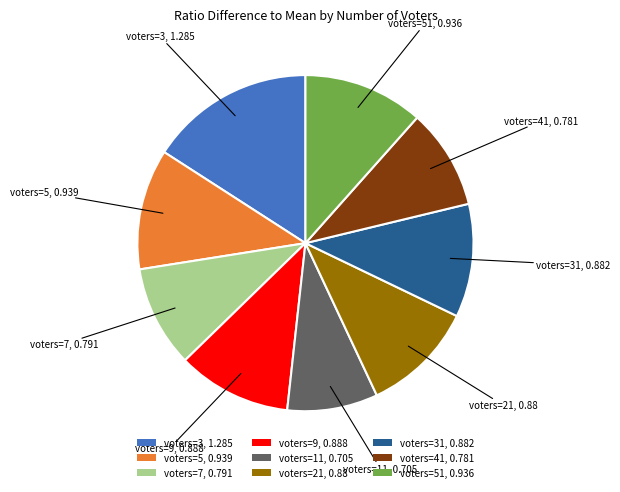

Does any single category account for the majority?

No